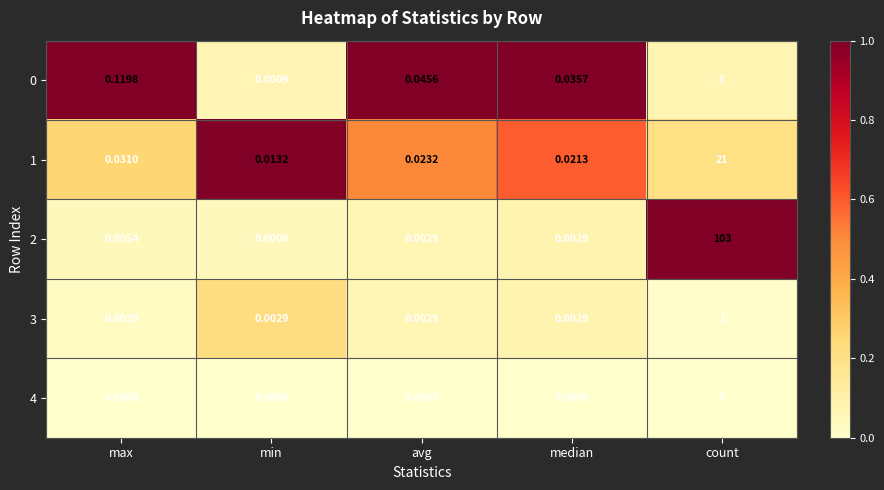

Between avg and count, which series saw the biggest shift?

2